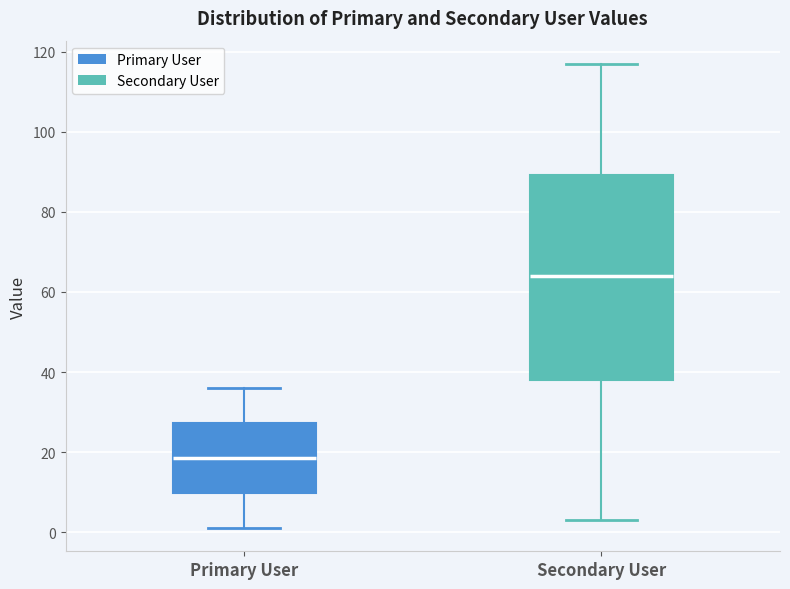

Reading left to right, transcribe this box plot: for each box, give where its median line is, the range the box spans, and where its two whiskers end, as read against the y-axis. The values are not printed on the chart, so give them approximately, as read against the axis.

Primary User: median 18, box 10 to 28, whiskers 2 to 36
Secondary User: median 64, box 38 to 90, whiskers 4 to 118